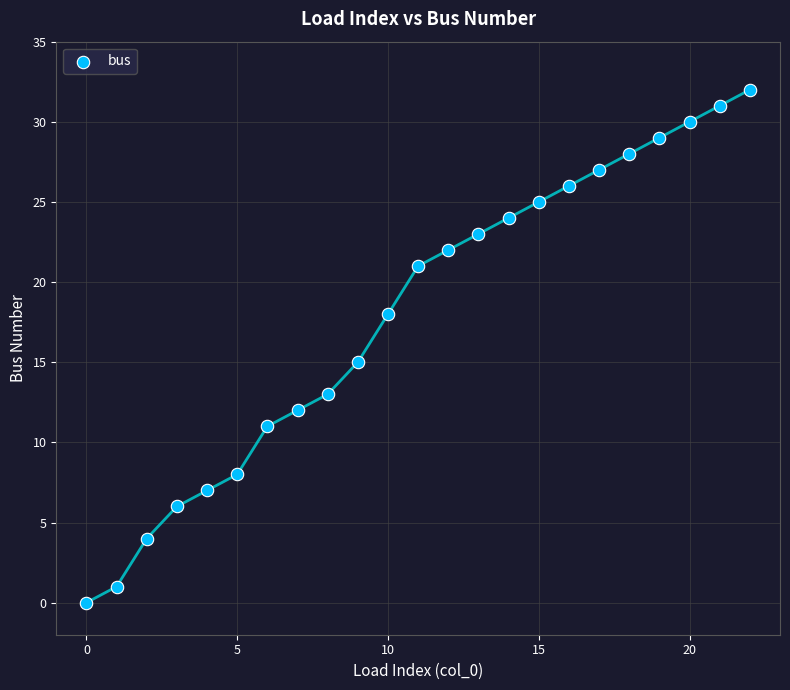

What is the range of Y values (max minus min)?

32